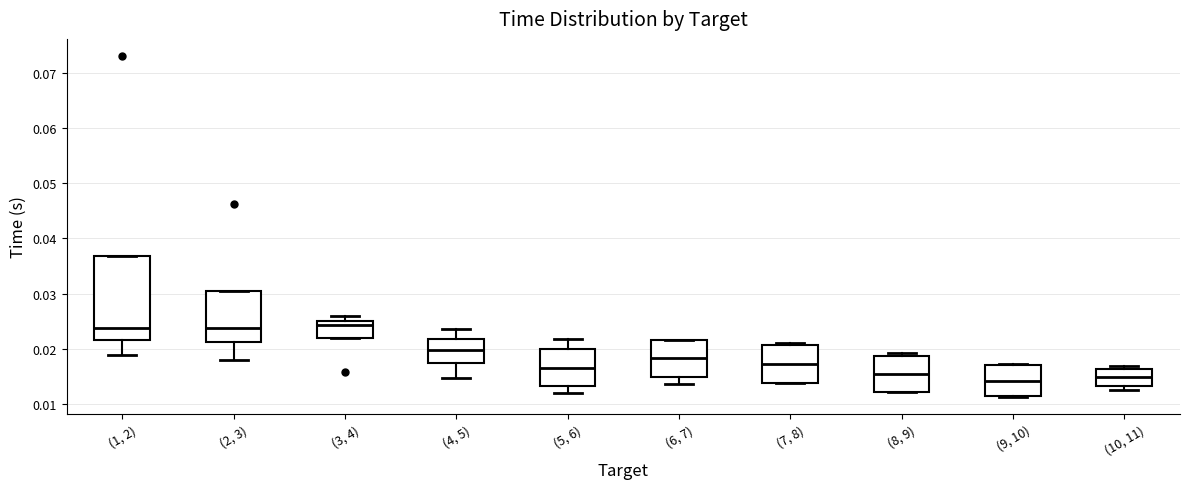

Which box is the tallest, from its lower edge to its upper edge?

(1, 2)